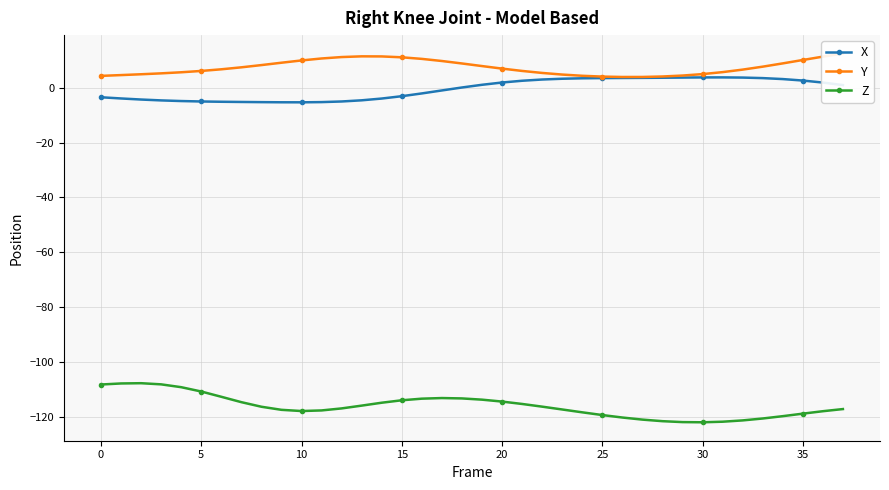

At which label does Y reach its minimum?

26